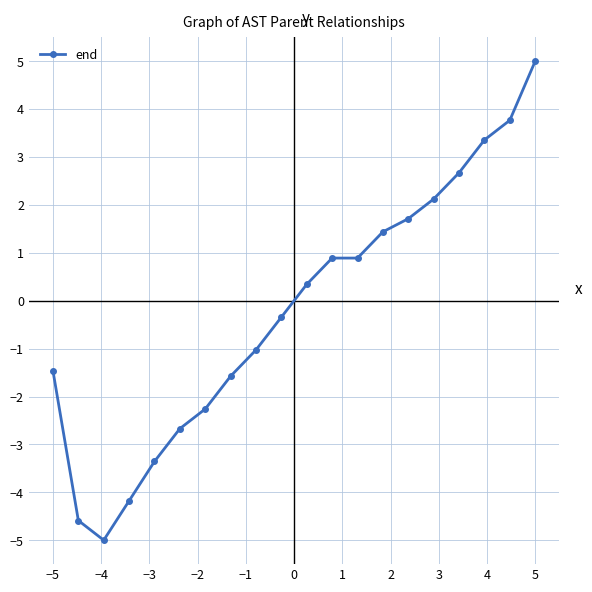

What is the value of the 10th point from the left?

-0.3